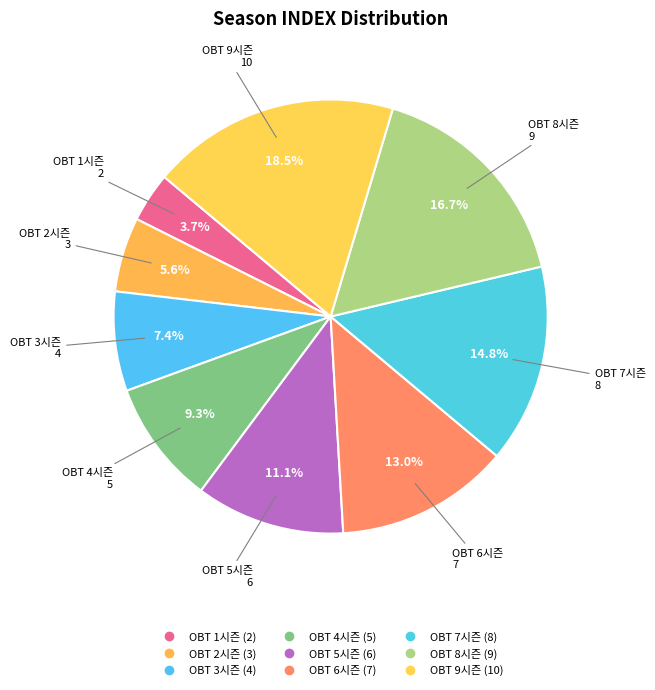

What is the ratio of the value at OBT 7시즌 to the value at OBT 4시즌?

1.6